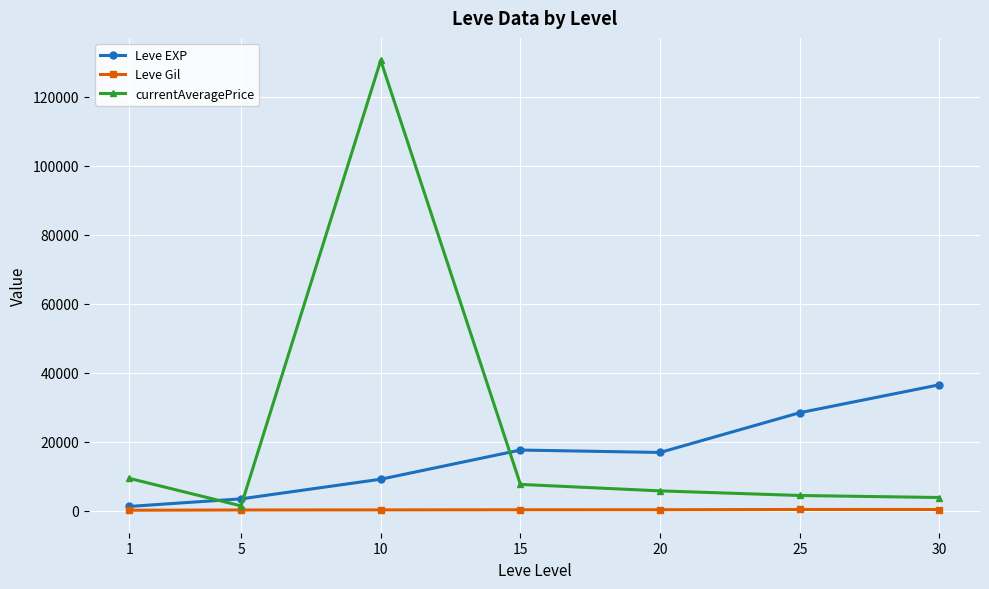

Which series has the largest total across all categories?

currentAveragePrice